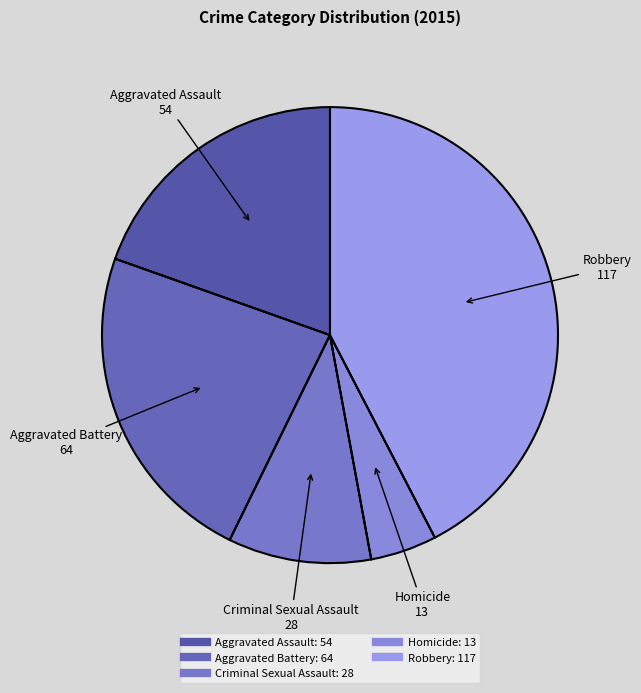

Is there any slice that represents more than half of the pie?

No